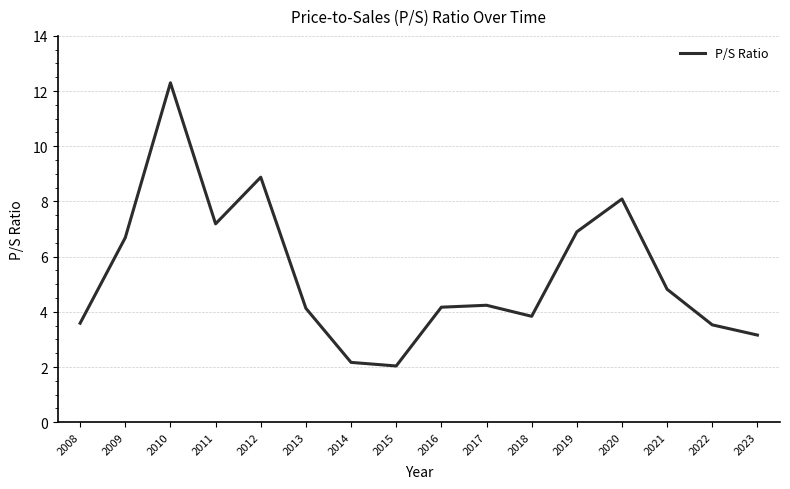

True or false: there are more than 2 points higher than both neighbors.

True